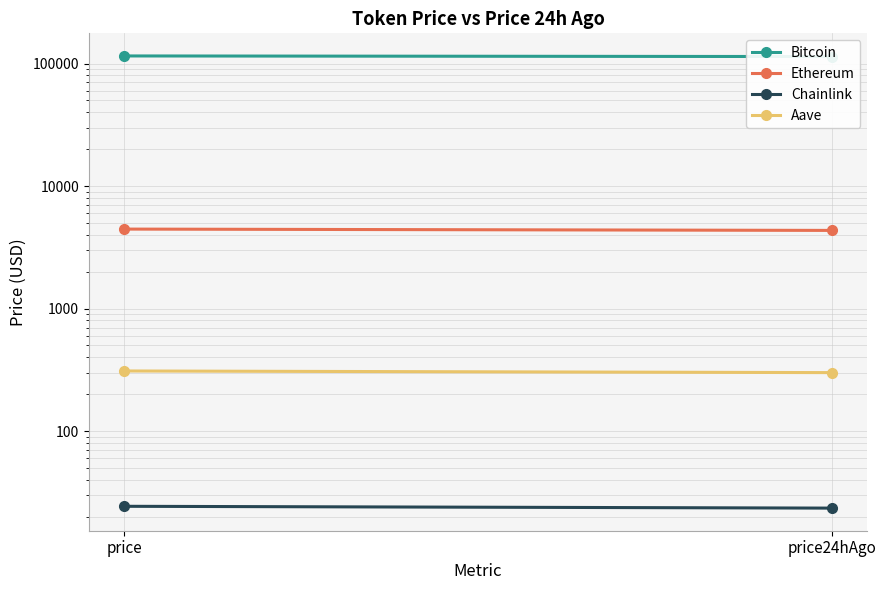

Where does the Aave series first go above 309?

price